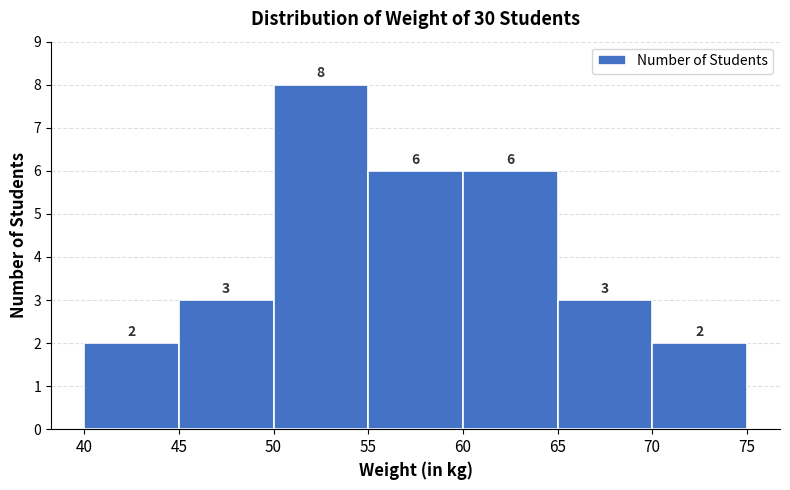

How tall is the bar that spans 50 to 55 on the x-axis?

8